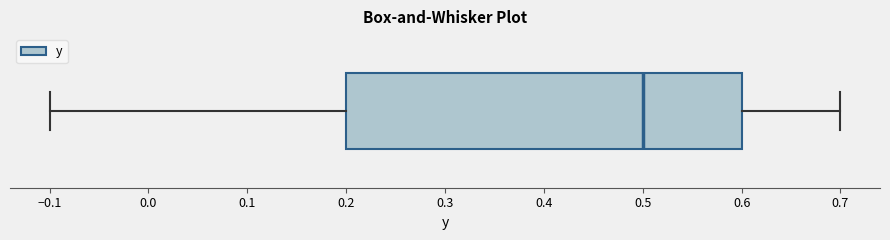

Transcribe this box plot: give where the median line is, the range the box spans, and where the two whiskers end, as read against the x-axis. The values are not printed on the chart, so give them approximately, as read against the axis.

median 0.5, box 0.2 to 0.6, whiskers -0.1 to 0.7